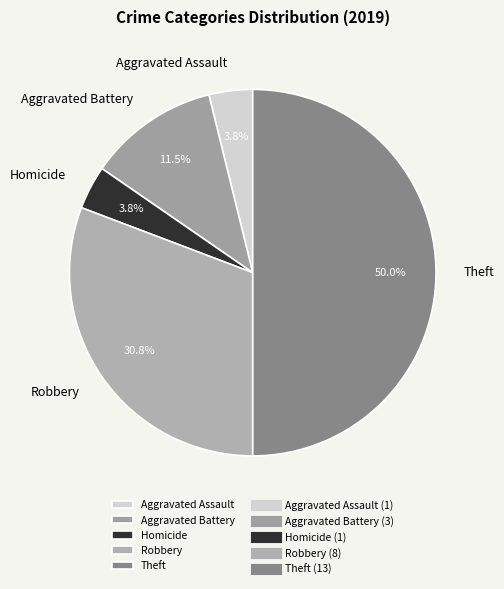

How many slices are in this pie chart?

5